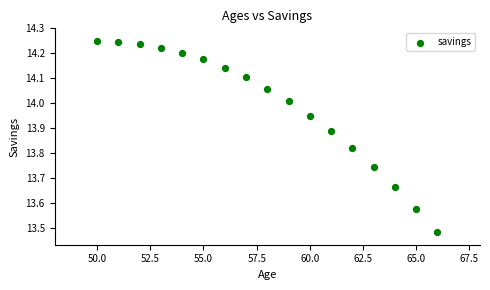

What is the range of X values (max minus min)?

16.0